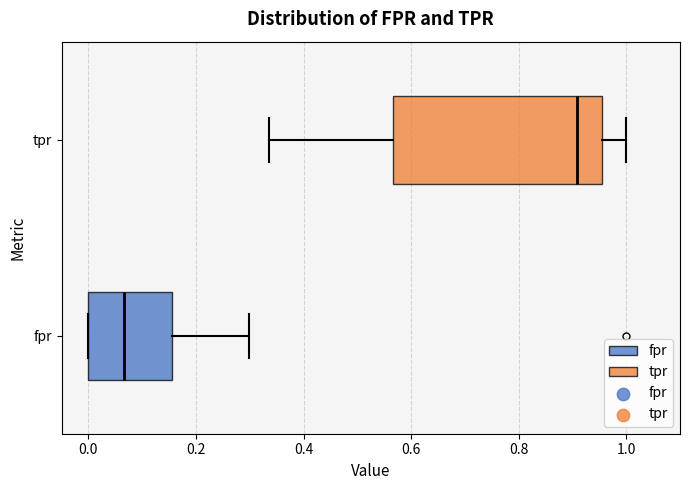

Which box has the furthest to the right median line?

tpr